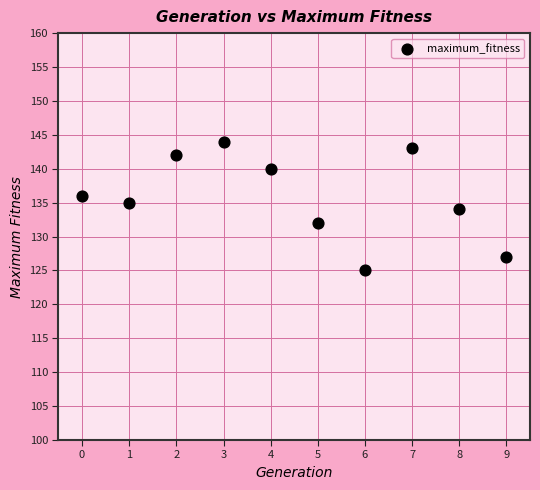

What is the range of Y values (max minus min)?

19